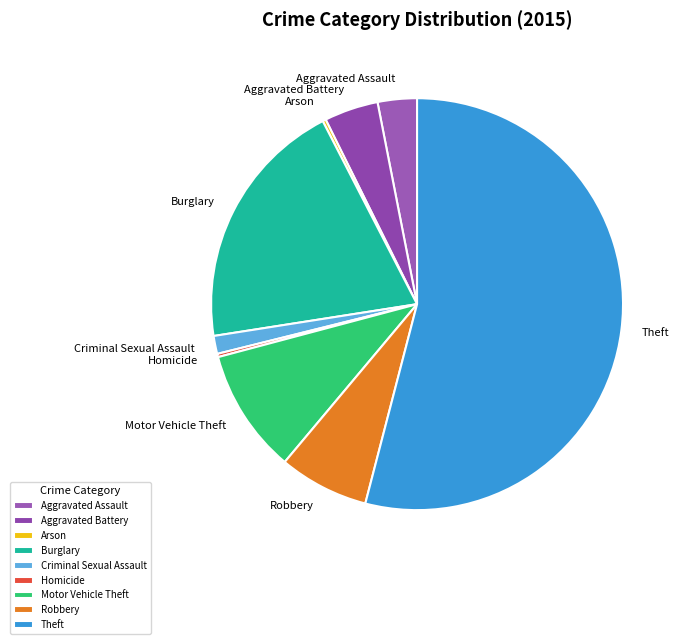

Which slice is the largest?

Theft